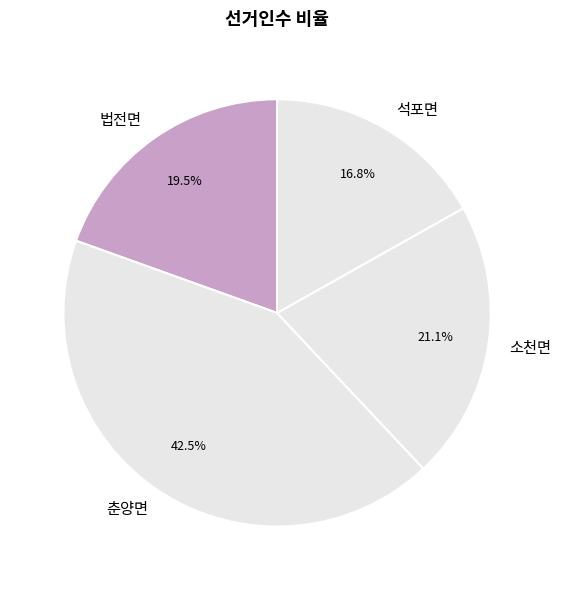

Is 석포면 the majority of the pie?

No